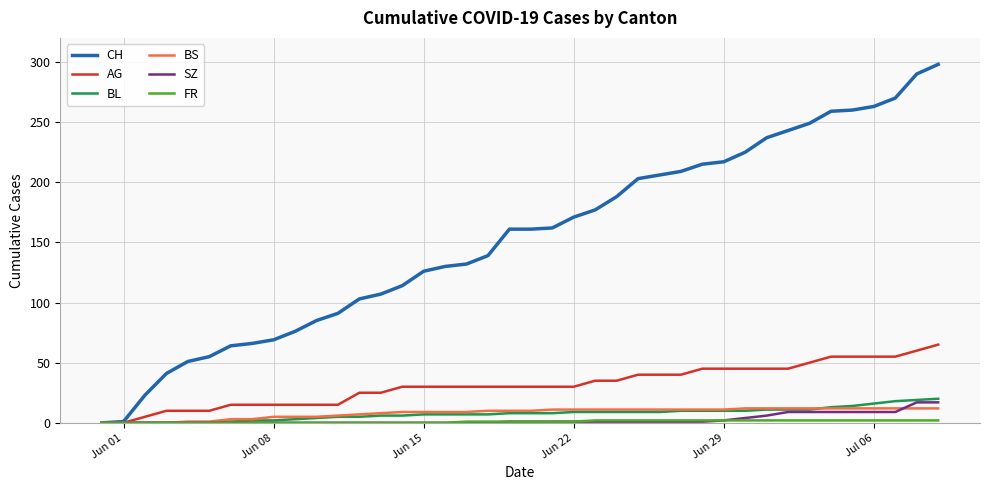

Which series has the widest spread of values?

CH